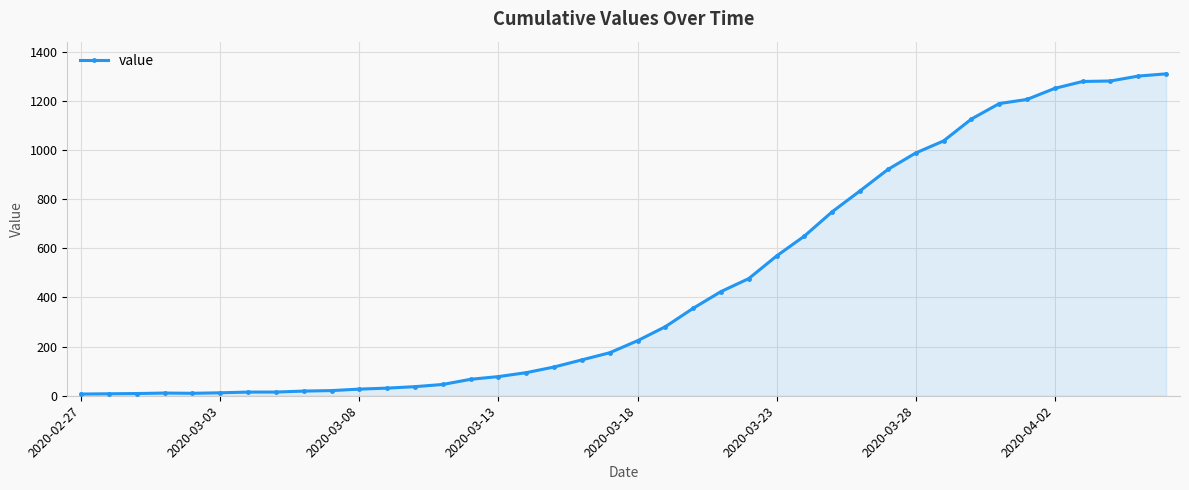

What is the maximum value shown in the chart?

1310